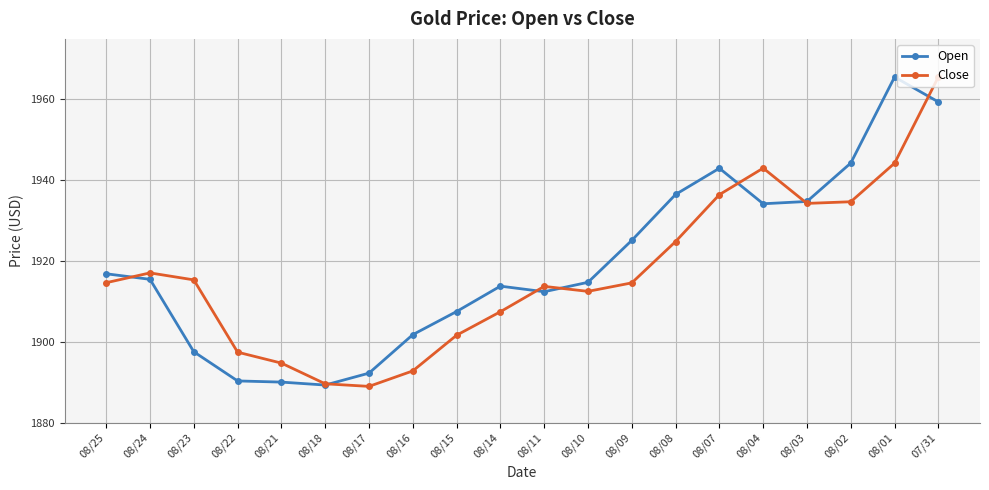

What is the difference between the second highest and minimum values in the Open series?

70.1